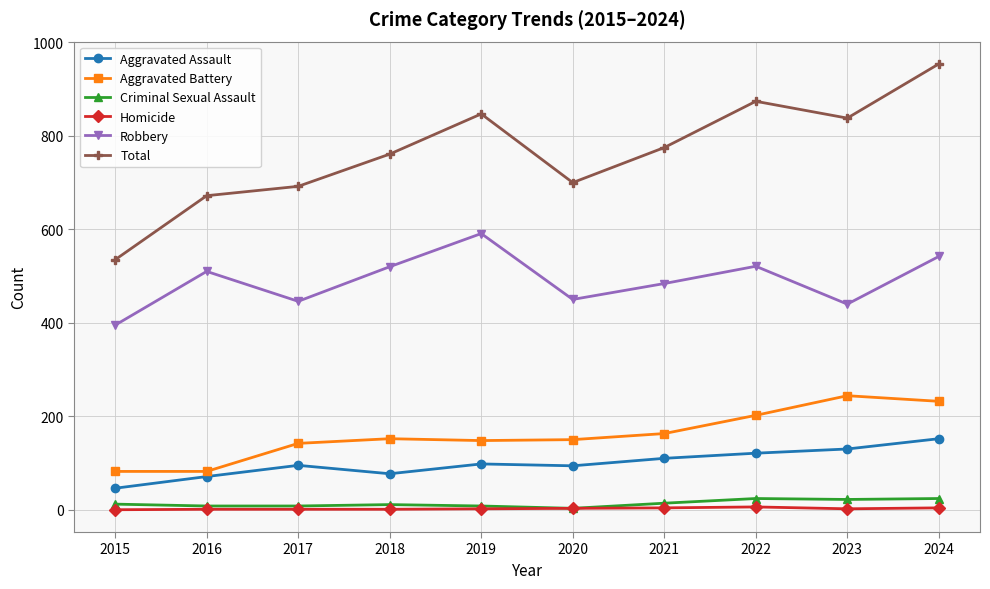

Is the value of Total at 2021 greater than the value of Robbery at 2024?

Yes